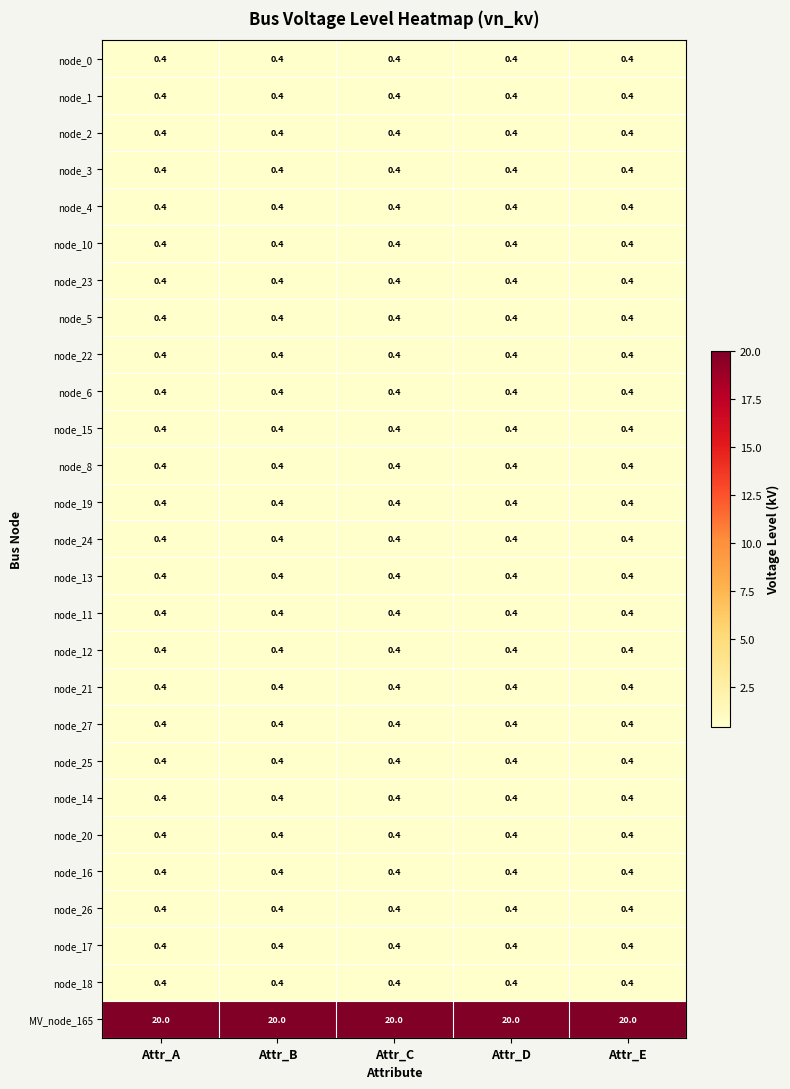

Which series has the largest total across all categories?

MV_node_165